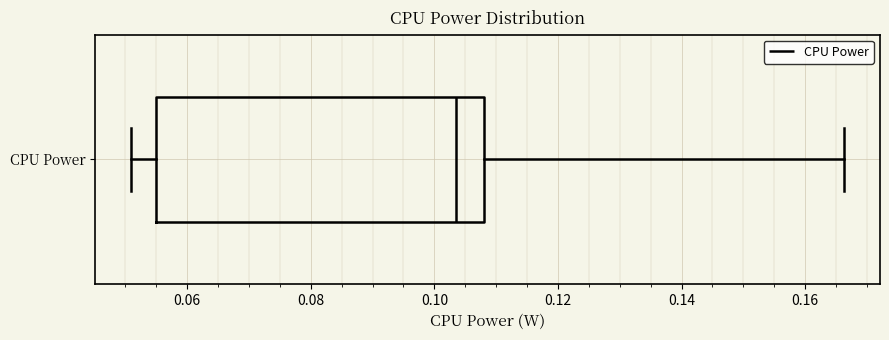

Where is the right edge of the box for CPU Power on the x-axis? The values are not printed on the chart, so give them approximately, as read against the axis.

0.108